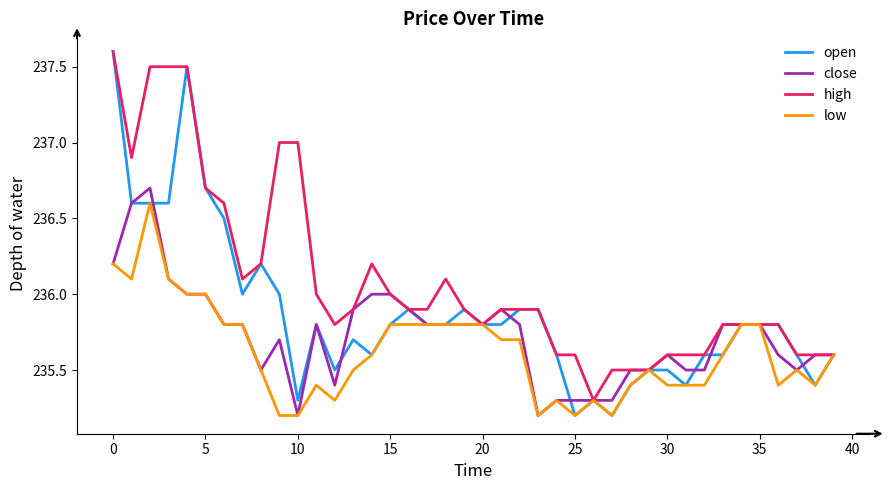

Is this an area chart (filled region under the line)?

No